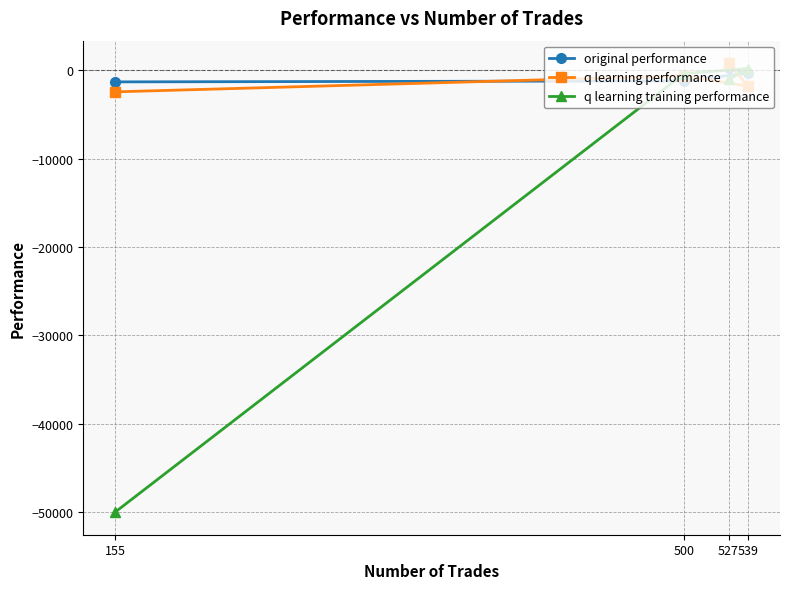

What is the value of the original performance point at the 1st from the left?

-1319.7